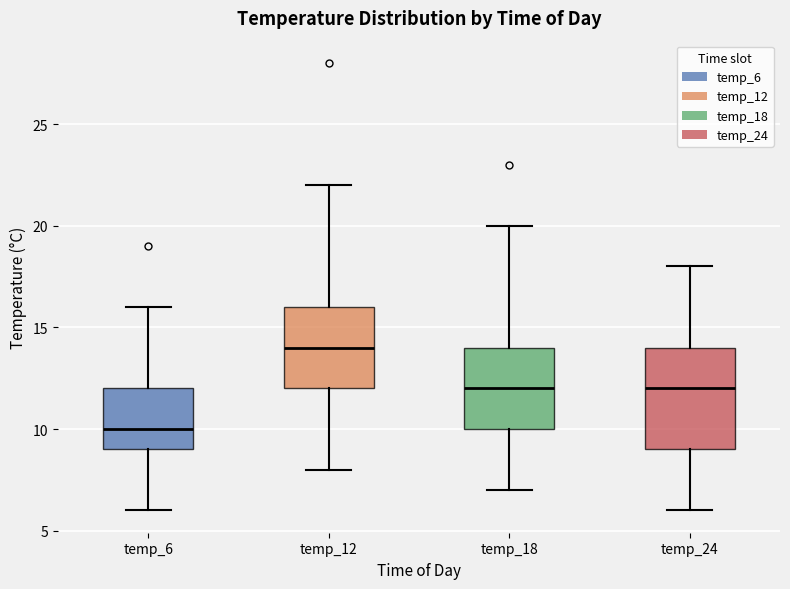

Reading left to right, read every box against the y-axis: the position of its median line, the range the box covers, and the ends of its whiskers. The values are not printed on the chart, so give them approximately, as read against the axis.

temp_6: median 10, box 9 to 12, whiskers 6 to 16
temp_12: median 14, box 12 to 16, whiskers 8 to 22
temp_18: median 12, box 10 to 14, whiskers 7 to 20
temp_24: median 12, box 9 to 14, whiskers 6 to 18